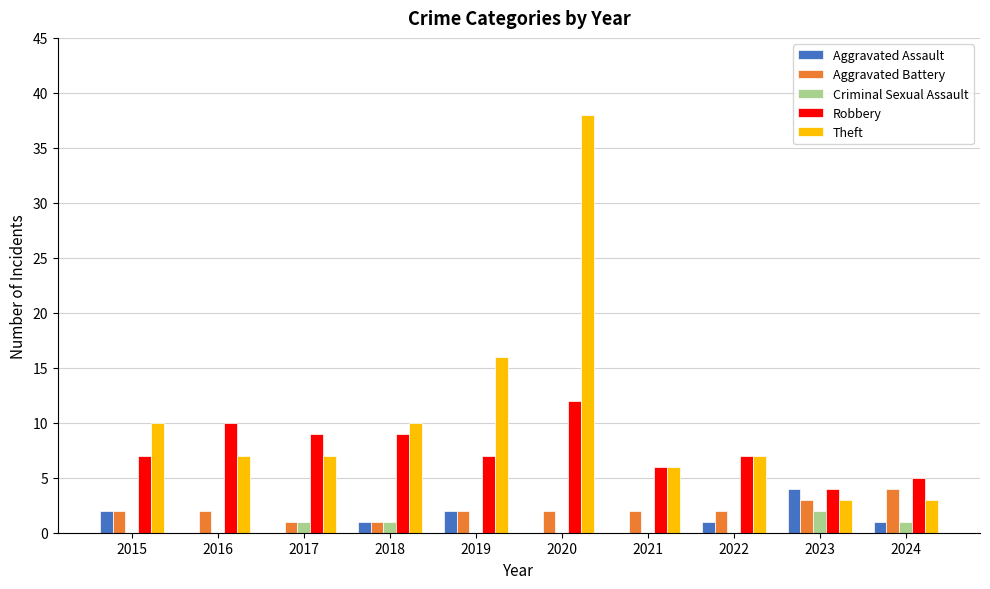

What is the maximum value for Aggravated Battery?

4